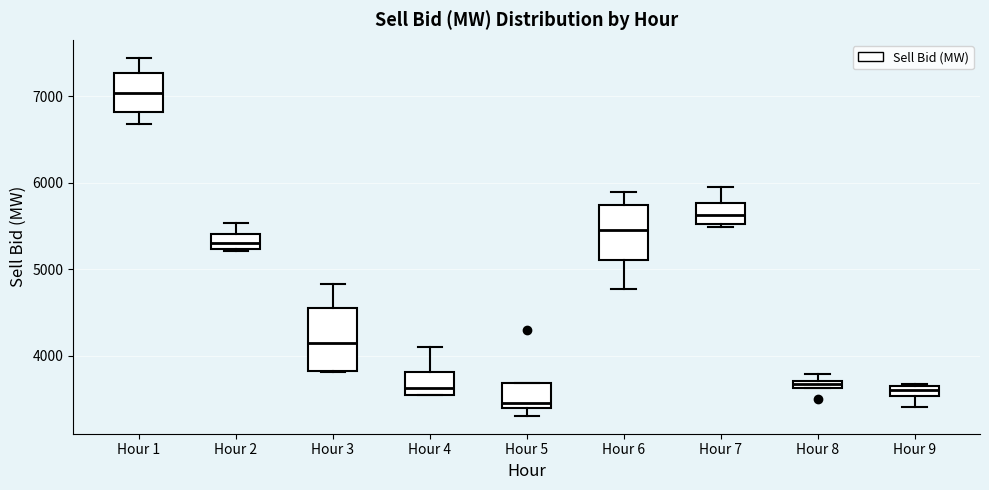

Where does the lower whisker of the box for Hour 6 end on the y-axis? The values are not printed on the chart, so give them approximately, as read against the axis.

4800